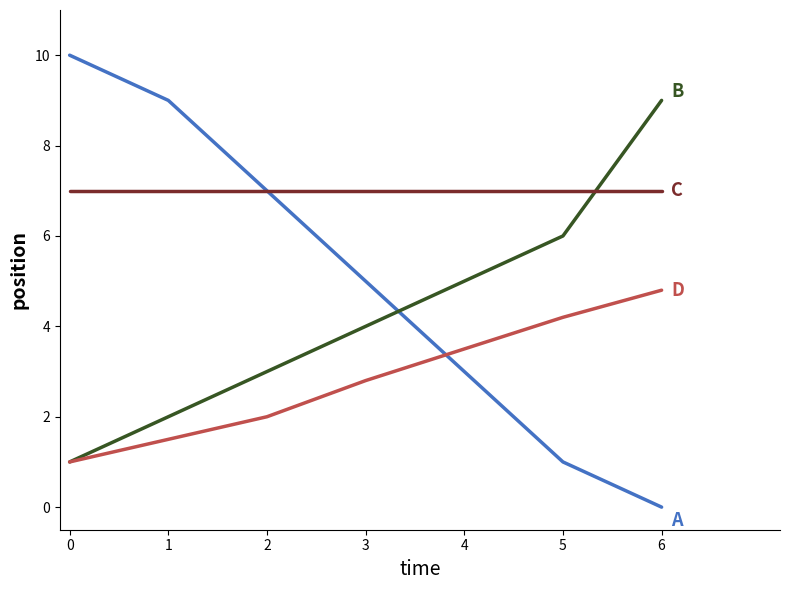

What is the greatest value displayed?

10.0